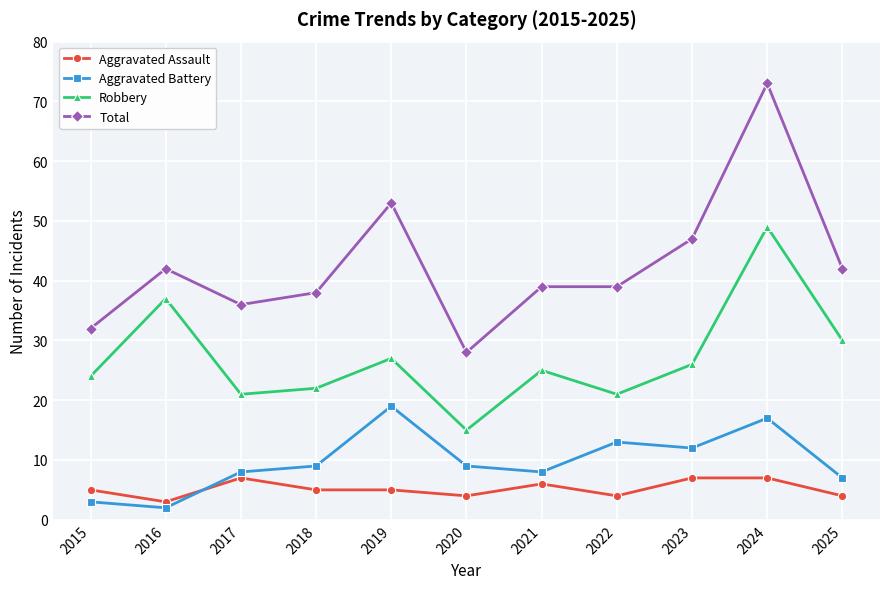

What is the average value of the Aggravated Assault series?

5